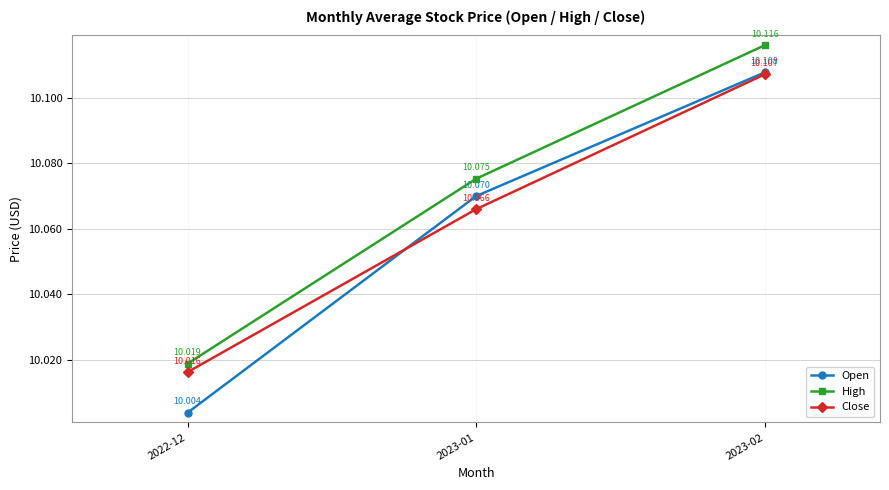

Is it true that Close equals 6.8 at 2023-01?

False